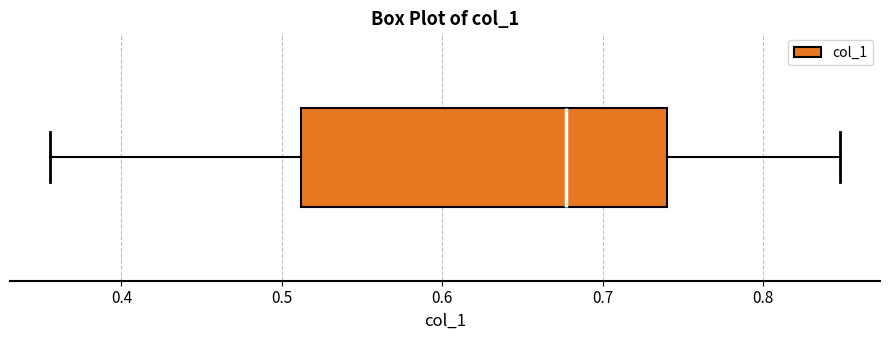

Where does the left whisker of the box end on the x-axis? The values are not printed on the chart, so give them approximately, as read against the axis.

0.36